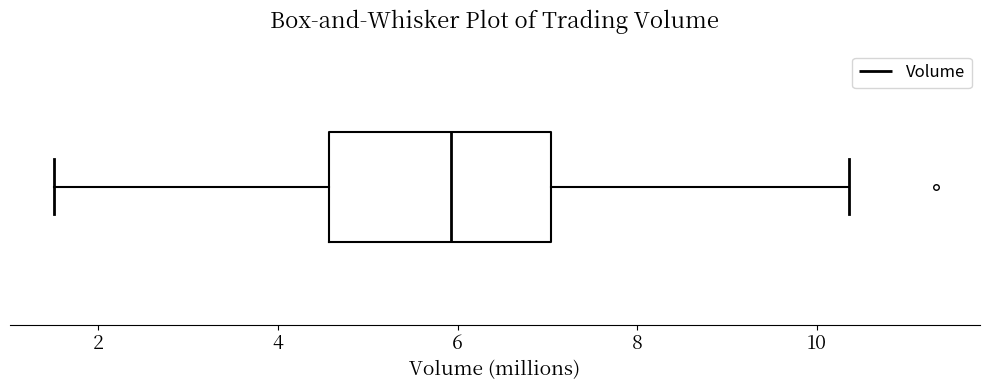

Where is the left edge of the box on the x-axis? The values are not printed on the chart, so give them approximately, as read against the axis.

4.6